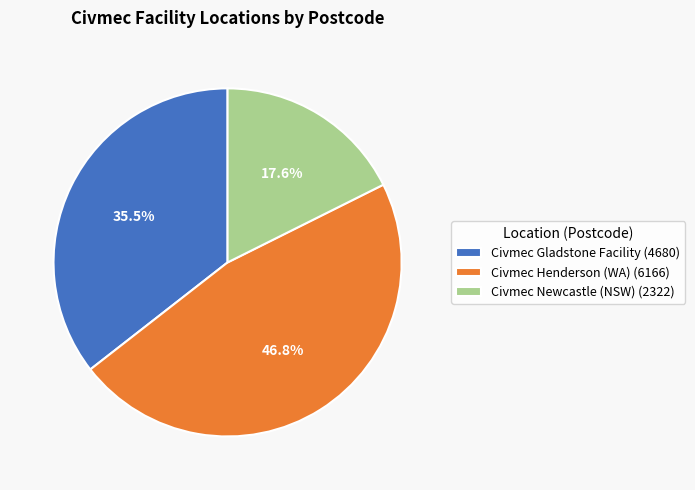

True or false: Civmec Gladstone Facility accounts for 46% of the total.

False